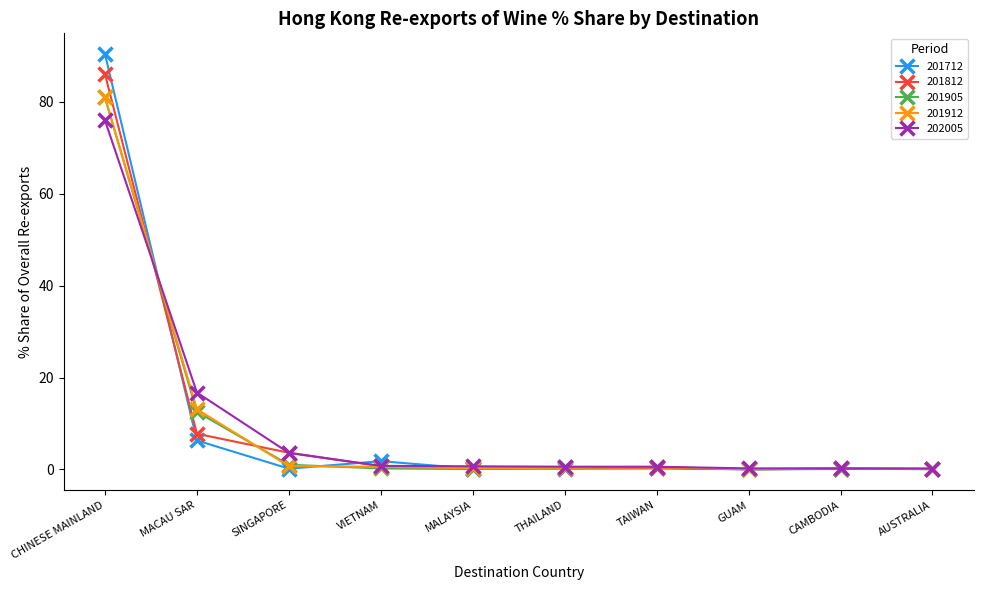

What is the average value of the 201812 series?

9.9